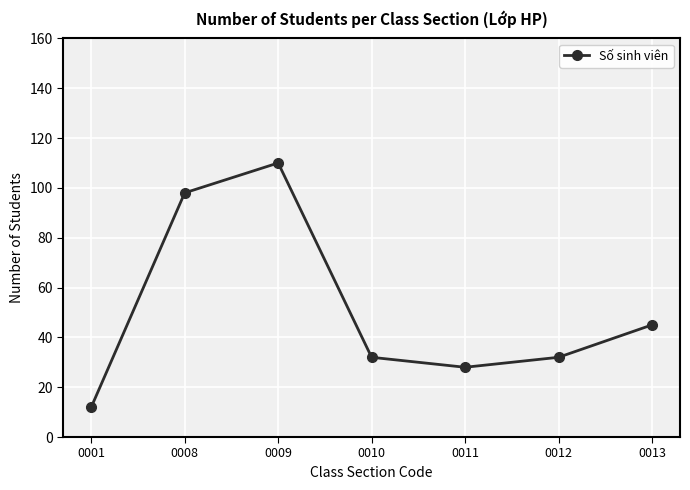

Which category has the highest value across all series?

0009